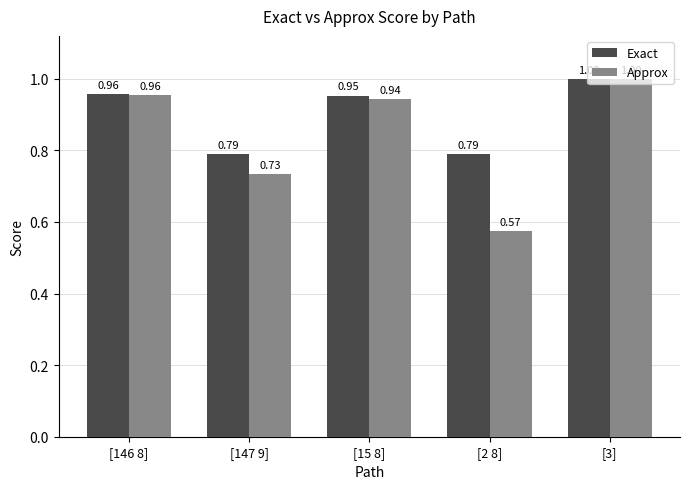

What is the total value across all series at [2 8]?

1.4